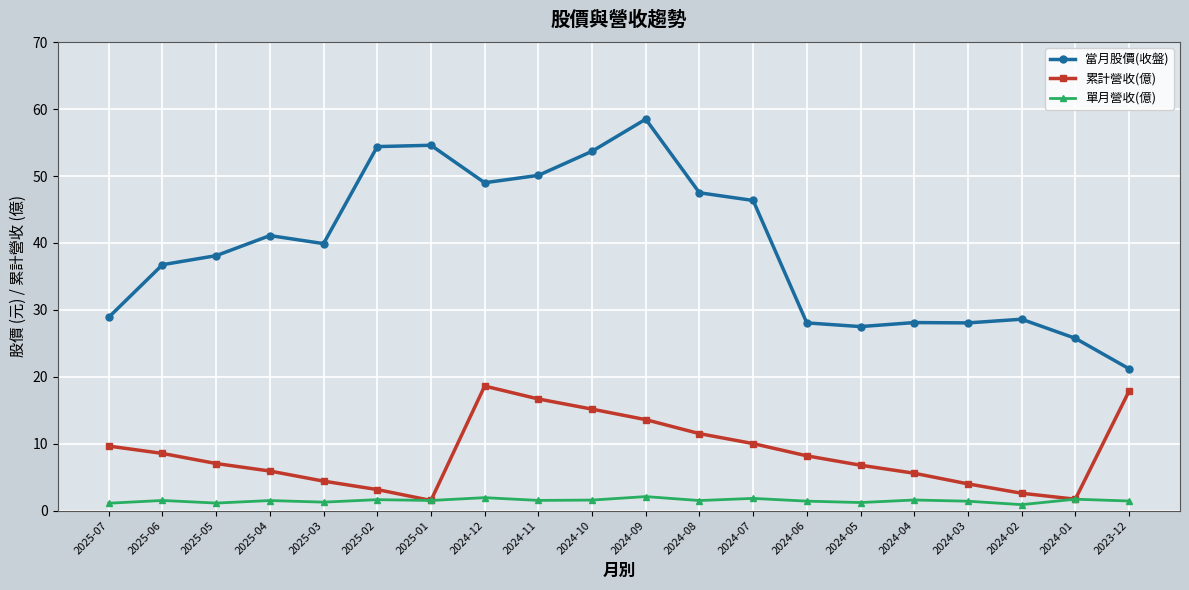

What is the sum of the 單月營收(億) values at 2025-03 and 2025-02?

2.9